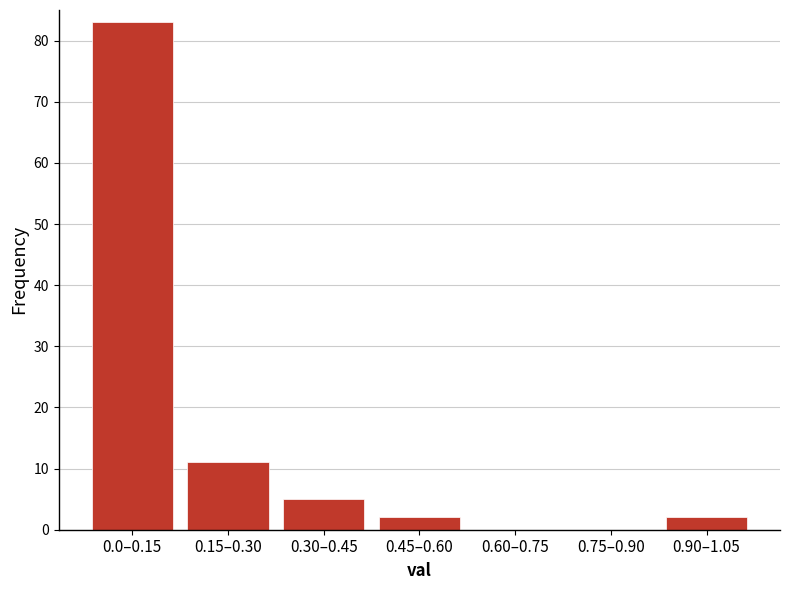

Reading left to right, what are all the values shown in this chart?

0.0–0.15=83	0.15–0.30=11	0.30–0.45=5	0.45–0.60=2	0.60–0.75=0	0.75–0.90=0	0.90–1.05=2